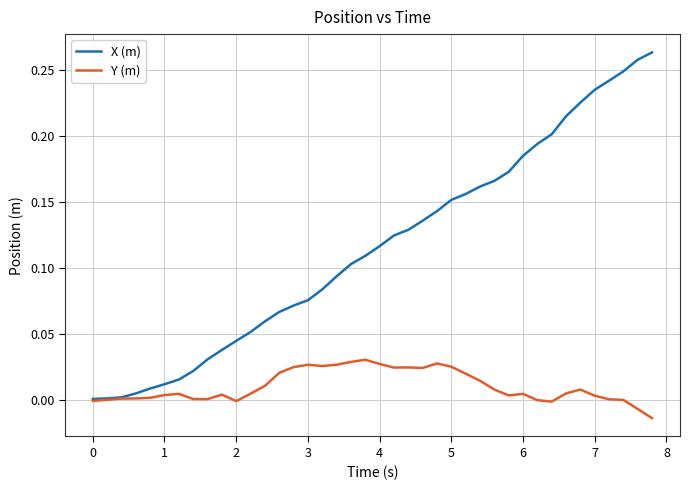

Rank the series by their maximum value, from lowest to highest.

Y (m), X (m)